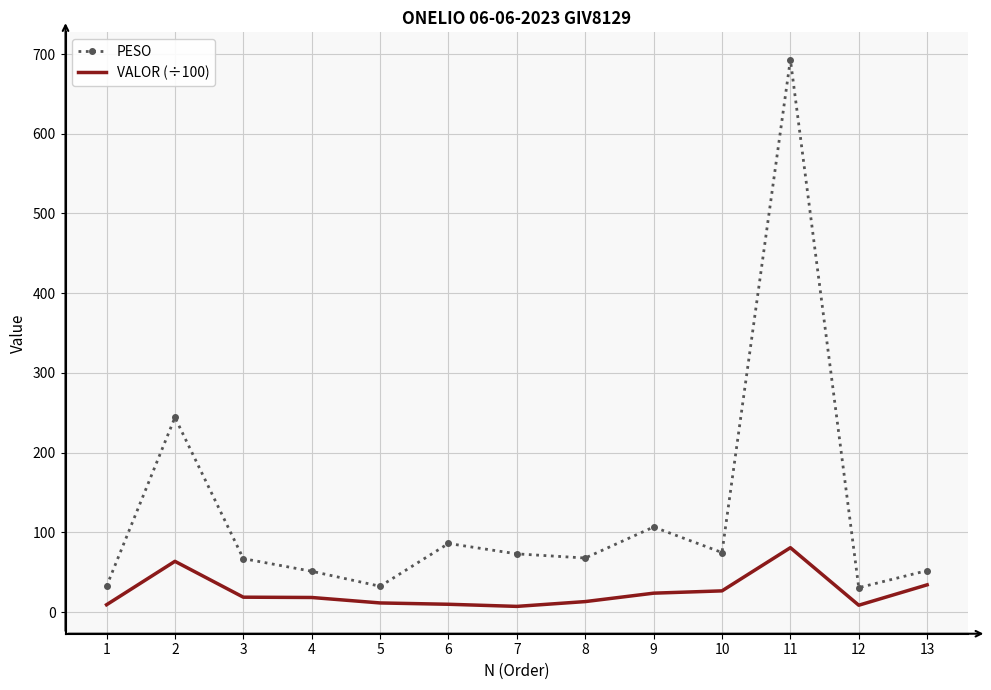

At which category is the sum across all series the highest?

11